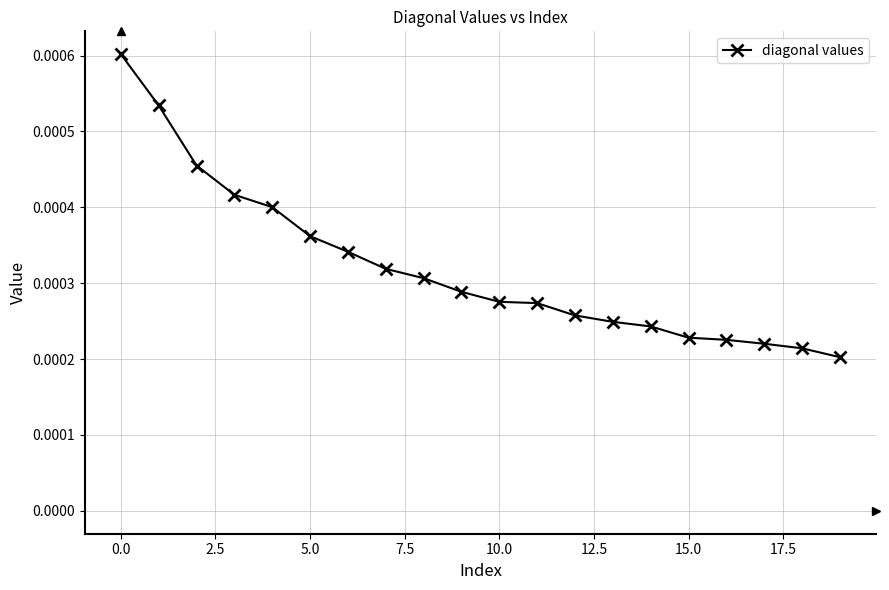

How many values are between 0 and 1?

20